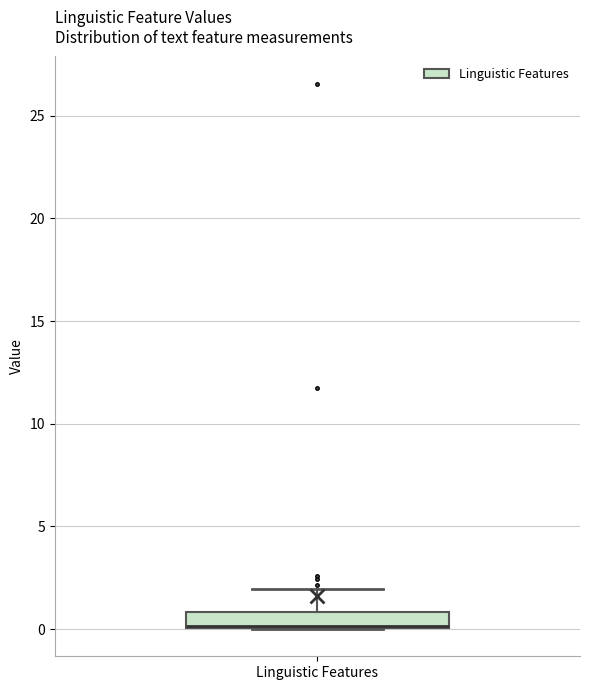

Transcribe this box plot: give where the median line is, the range the box spans, and where the two whiskers end, as read against the y-axis. The values are not printed on the chart, so give them approximately, as read against the axis.

median 0 (drawn on the box's lower edge), box 0 to 1, whiskers 0 to 2